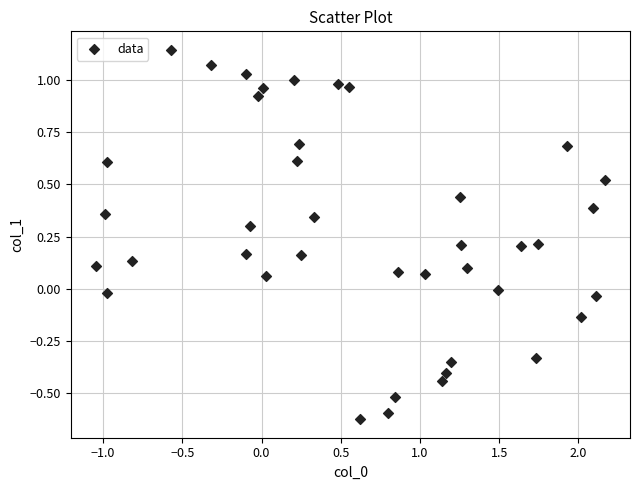

What is the range of Y values (max minus min)?

1.8